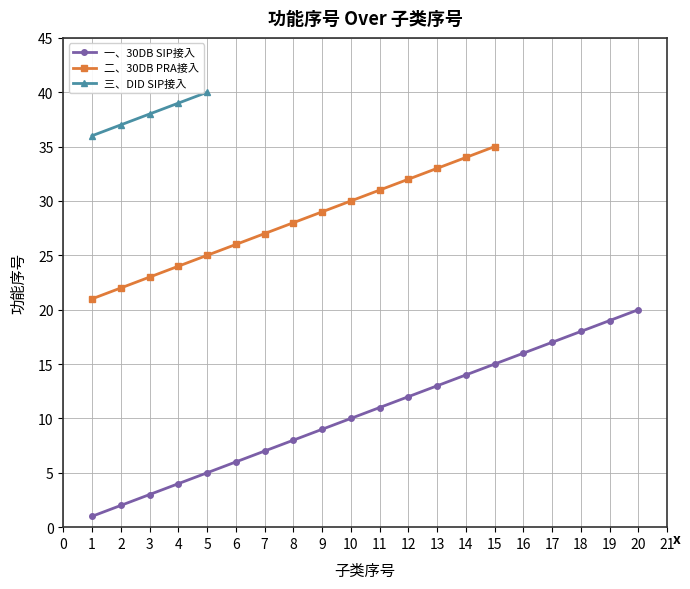

What is the average value?

10